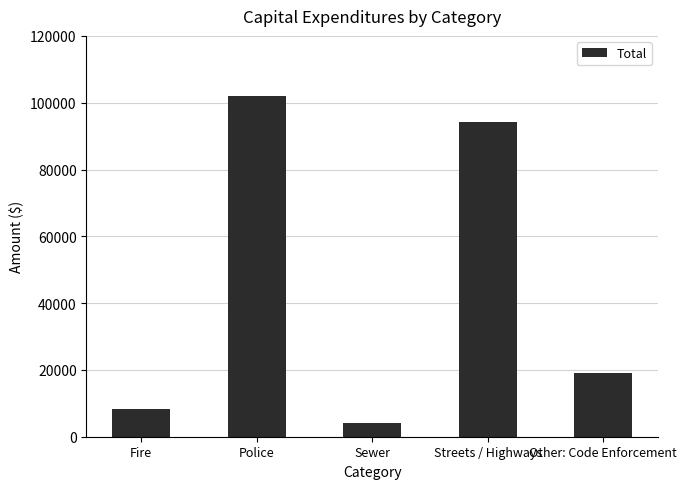

Which category has the lowest value across all series?

Sewer